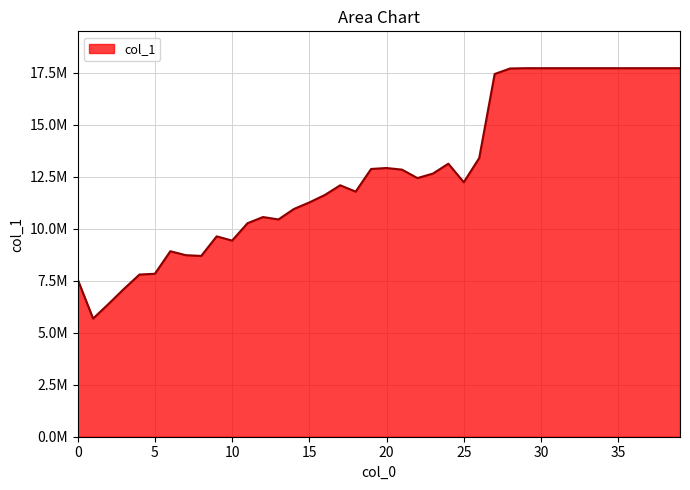

What is the sum of all values?

508981770